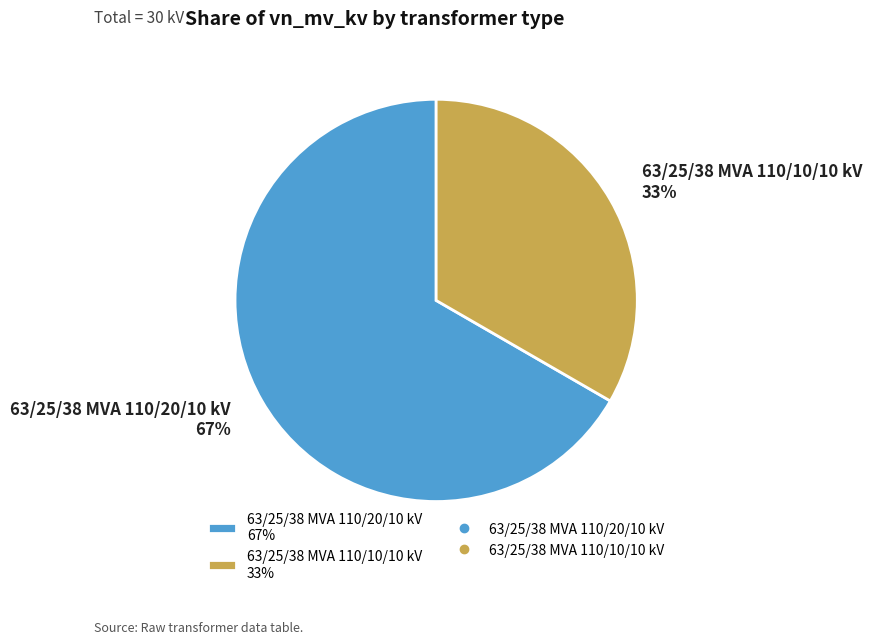

Is there a majority slice in this chart?

Yes